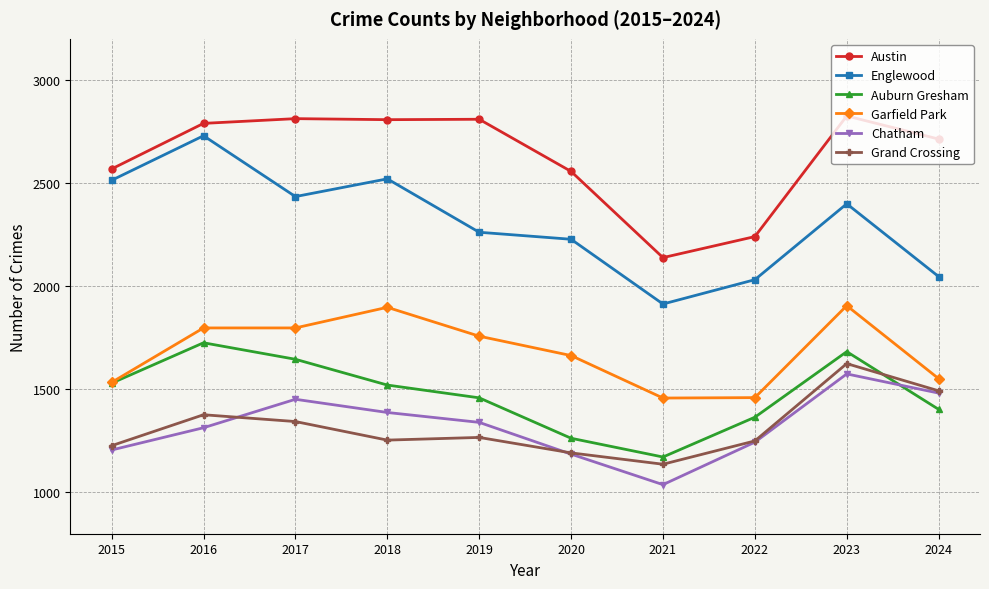

At which label does Austin reach its minimum?

2021